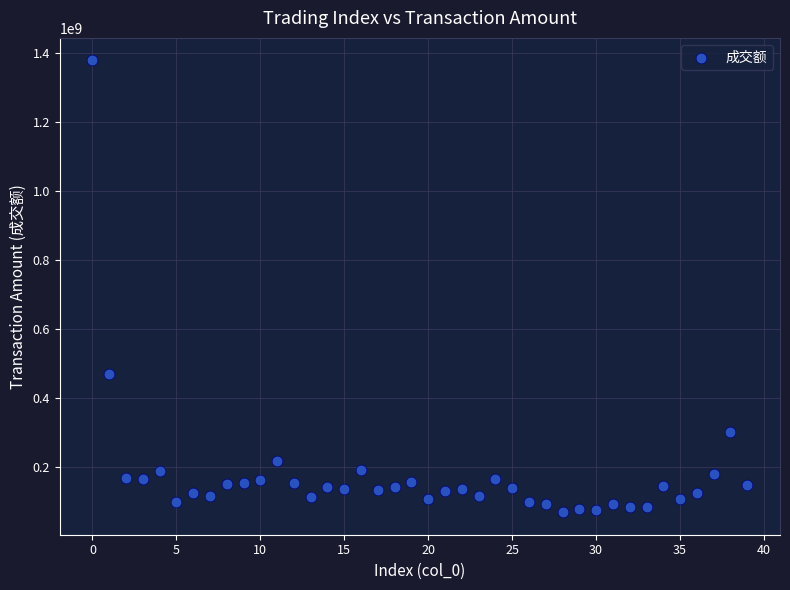

What Y value in the scatter plot is closest to 723573611?

471123233.6